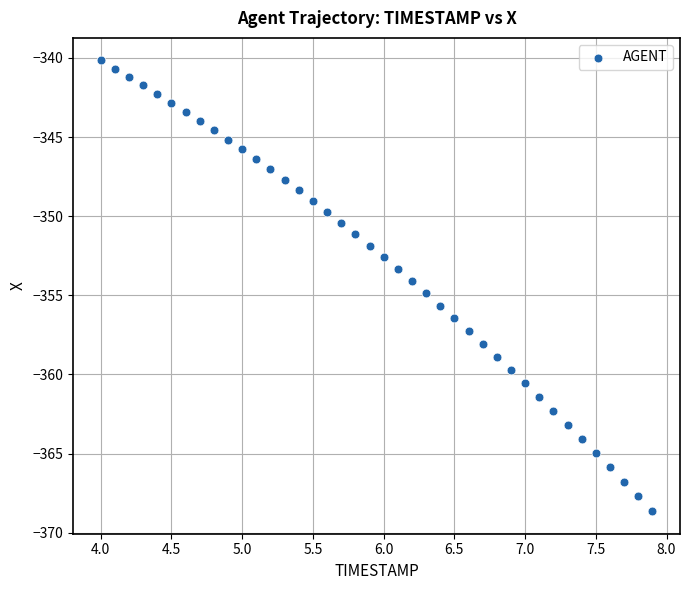

What is the range of Y values (max minus min)?

28.5